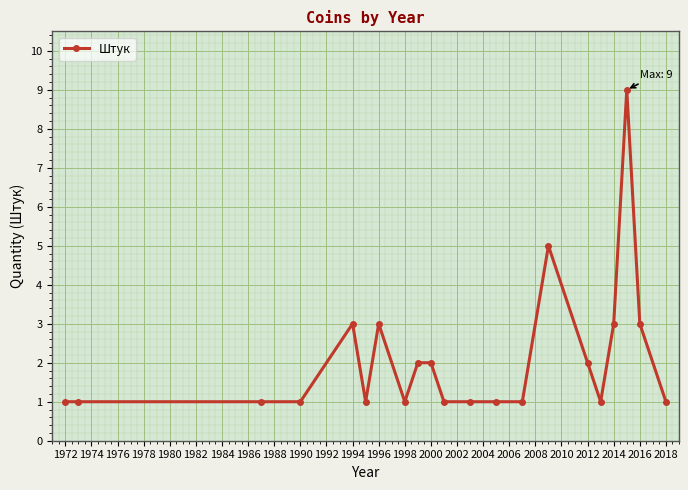

How many values are between 1 and 3?

19